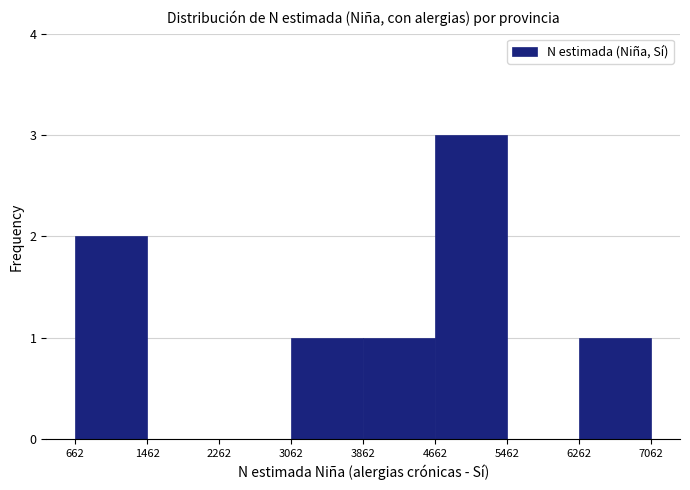

Over which range of the x-axis is the bar tallest?

4662 to 5462